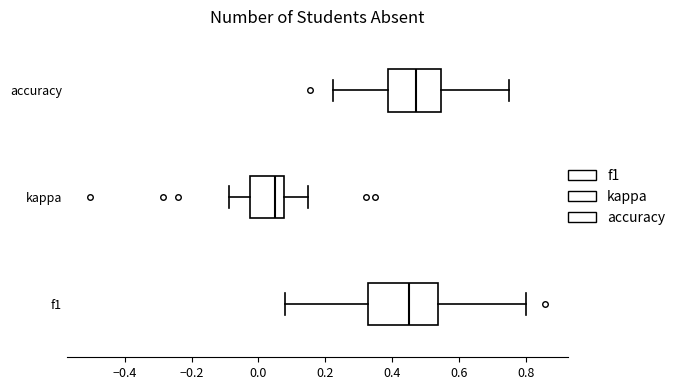

Reading bottom to top, read every box against the x-axis: the position of its median line, the range the box covers, and the ends of its whiskers. The values are not printed on the chart, so give them approximately, as read against the axis.

f1: median 0.44, box 0.32 to 0.54, whiskers 0.08 to 0.80
kappa: median 0.04, box -0.02 to 0.08, whiskers -0.08 to 0.14
accuracy: median 0.48, box 0.38 to 0.54, whiskers 0.22 to 0.76